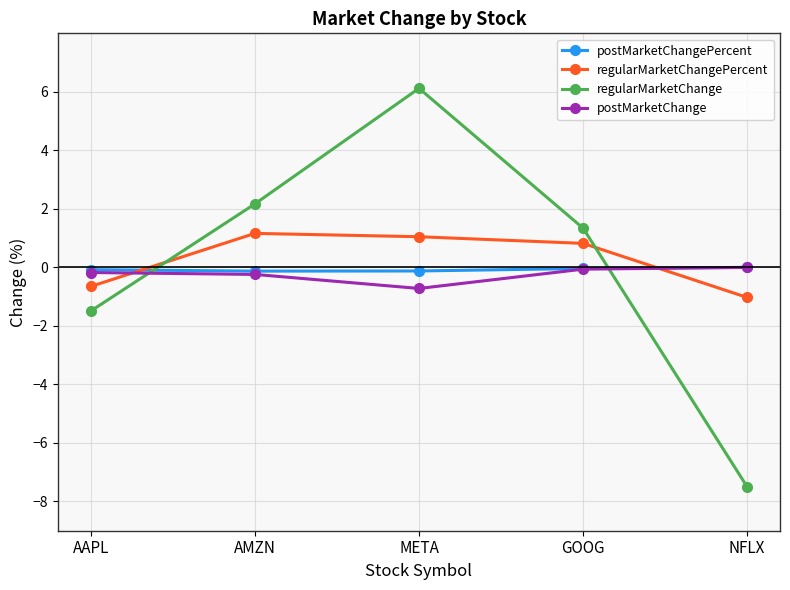

What are all the series names shown in the legend?

postMarketChangePercent, regularMarketChangePercent, regularMarketChange, postMarketChange